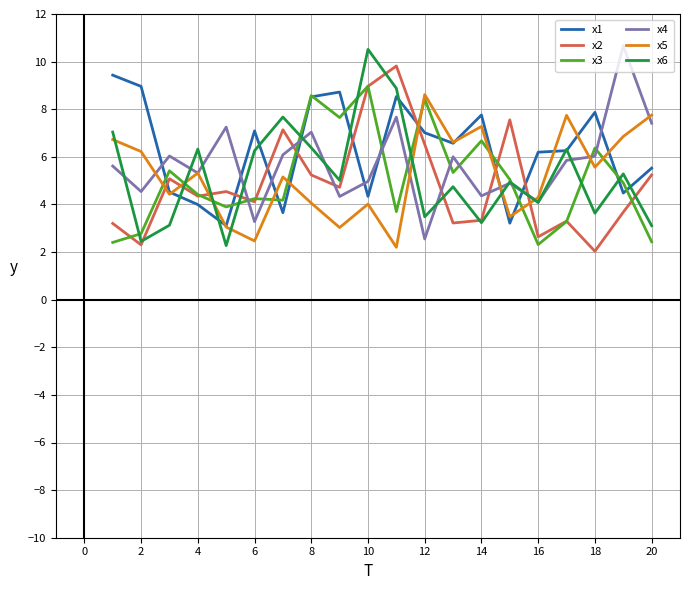

What is the greatest value displayed?

10.7